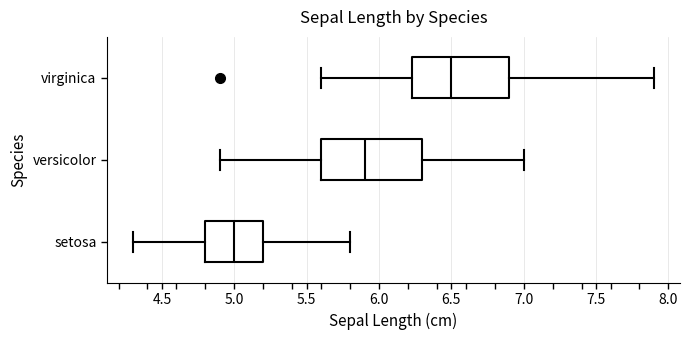

Reading bottom to top, read every box against the x-axis: the position of its median line, the range the box covers, and the ends of its whiskers. The values are not printed on the chart, so give them approximately, as read against the axis.

setosa: median 5.00, box 4.80 to 5.20, whiskers 4.30 to 5.80
versicolor: median 5.90, box 5.60 to 6.30, whiskers 4.90 to 7.00
virginica: median 6.50, box 6.25 to 6.90, whiskers 5.60 to 7.90